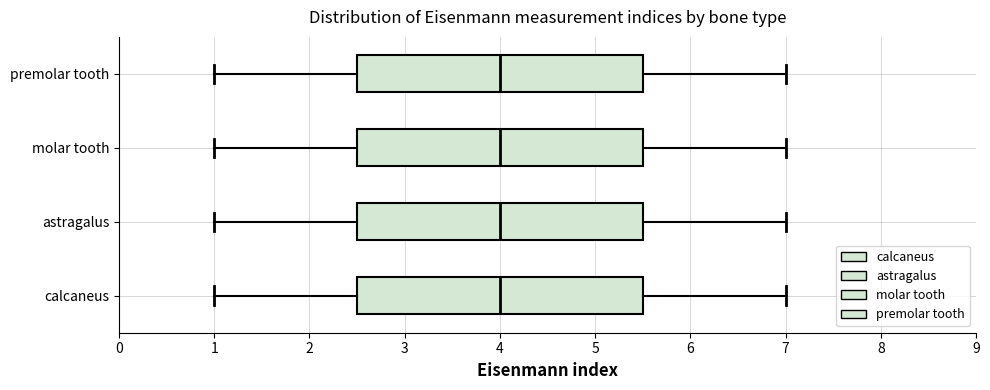

Where is the left edge of the box for calcaneus on the x-axis? The values are not printed on the chart, so give them approximately, as read against the axis.

2.5